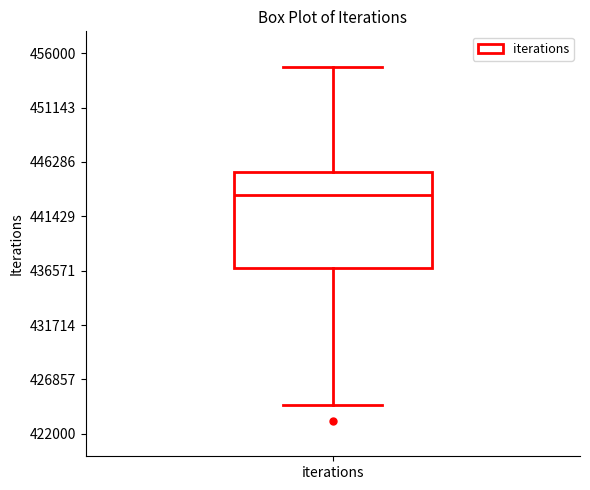

Transcribe this box plot: give where the median line is, the range the box spans, and where the two whiskers end, as read against the y-axis. The values are not printed on the chart, so give them approximately, as read against the axis.

median 443500, box 437000 to 445500, whiskers 424500 to 455000